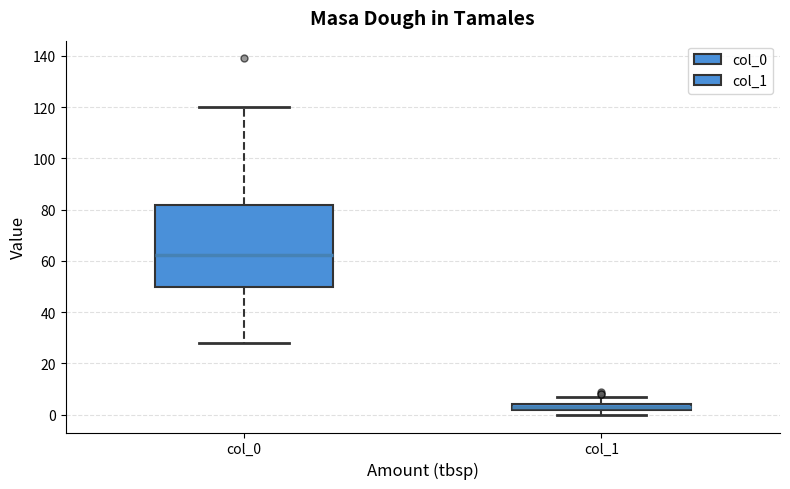

Where does the upper whisker of the box for col_1 end on the y-axis? The values are not printed on the chart, so give them approximately, as read against the axis.

8